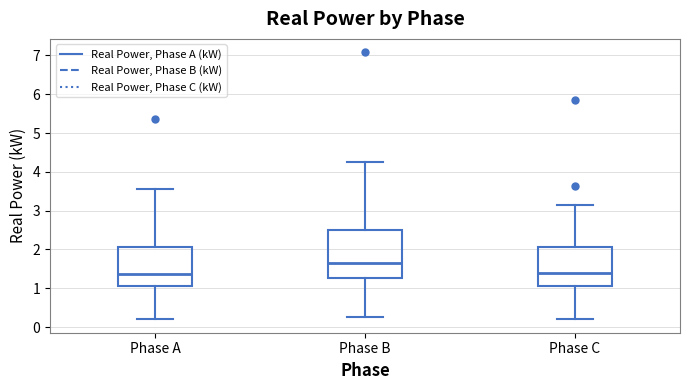

Where is the upper edge of the box for Phase B on the y-axis? The values are not printed on the chart, so give them approximately, as read against the axis.

2.5